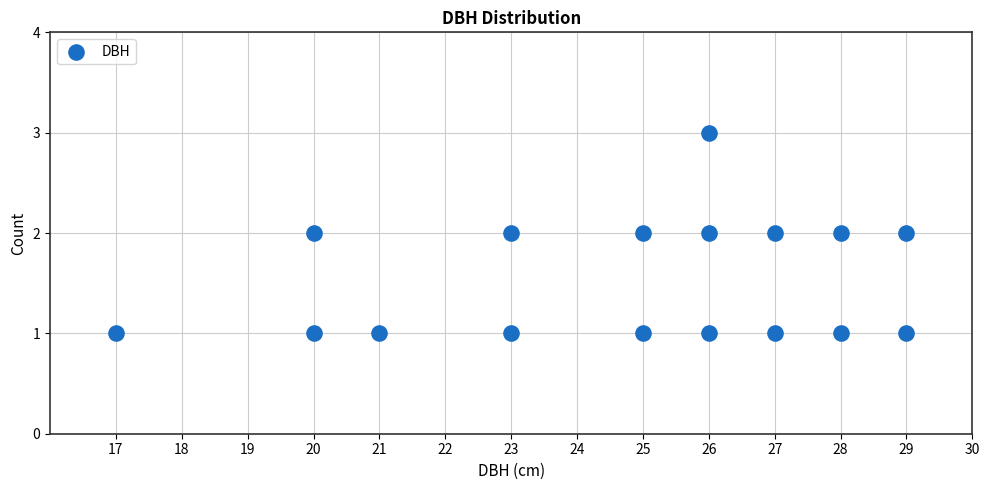

What is the range of X values (max minus min)?

12